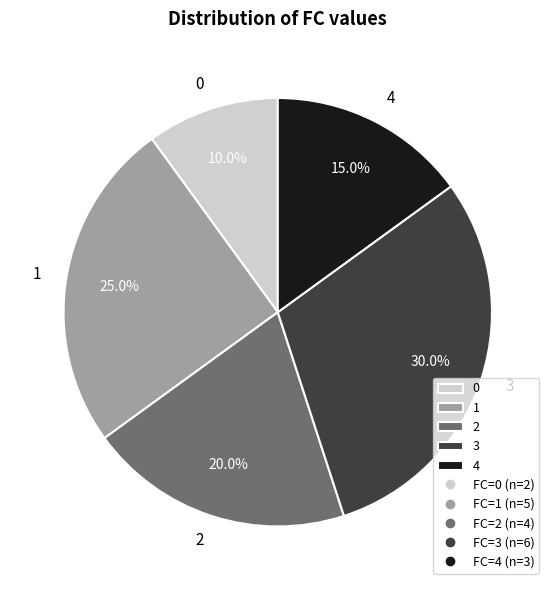

Approximately how many times larger is the value at 2 compared to 4?

1.3